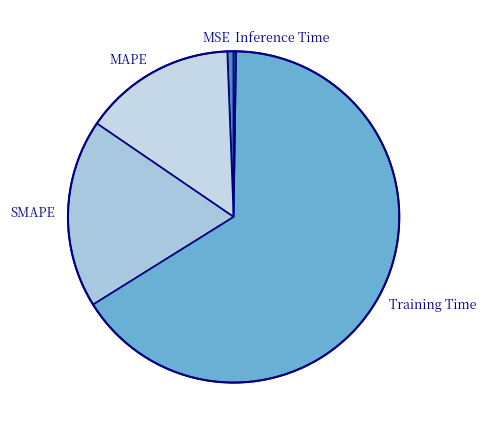

Which category has the biggest portion of the pie?

Training Time